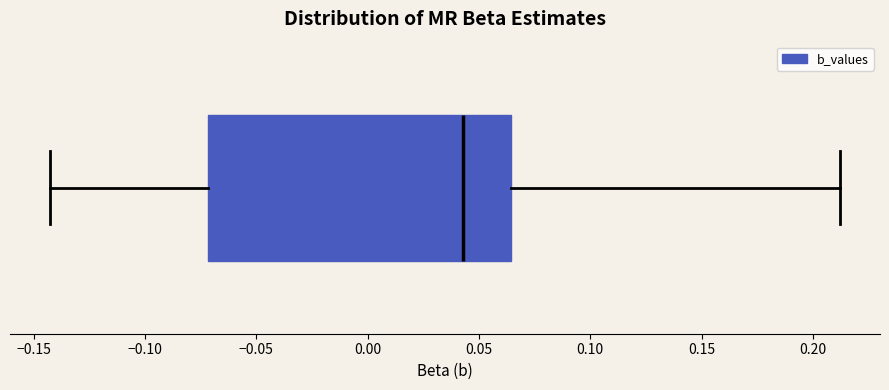

Transcribe this box plot: give where the median line is, the range the box spans, and where the two whiskers end, as read against the x-axis. The values are not printed on the chart, so give them approximately, as read against the axis.

median 0.045, box -0.070 to 0.065, whiskers -0.145 to 0.210